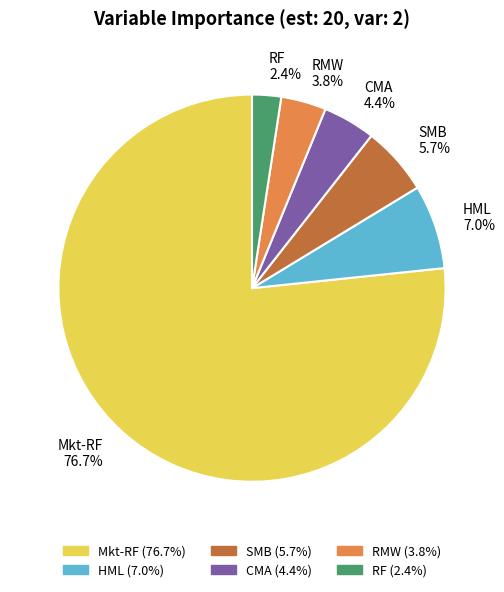

What is the largest slice in the pie chart?

Mkt-RF